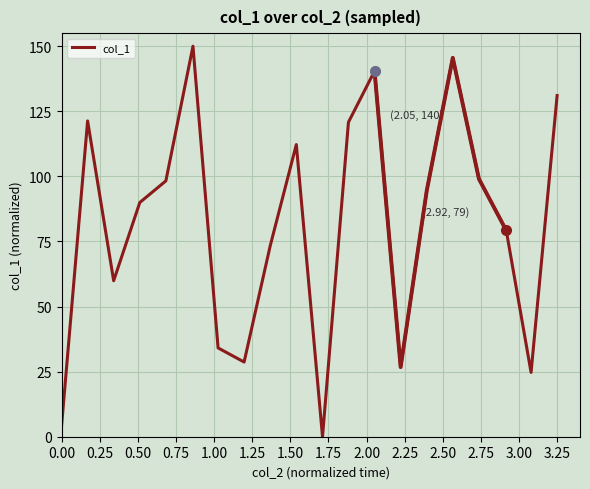

How many series are shown in this chart?

1